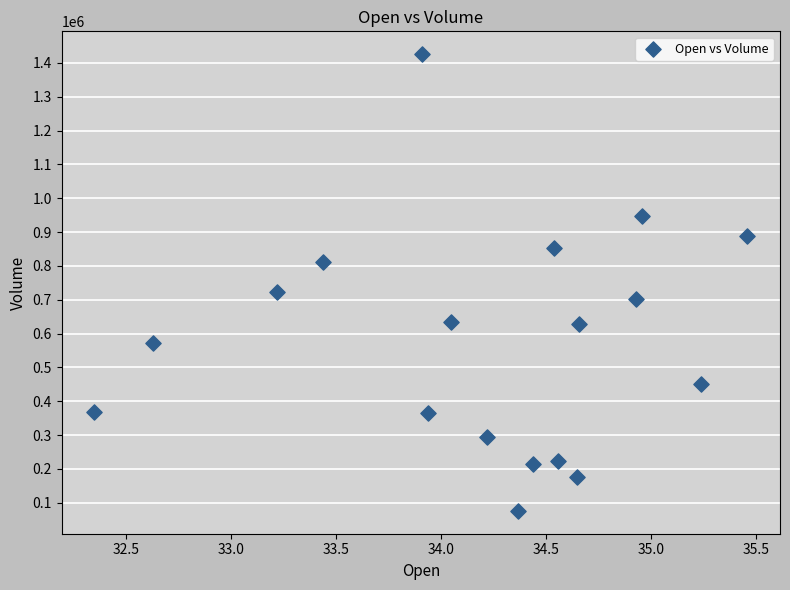

What is the range of Y values (max minus min)?

1349600